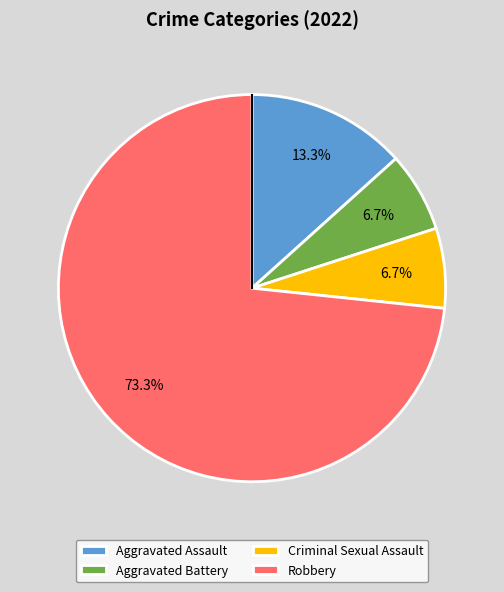

Which slice represents more than half of the pie?

Robbery